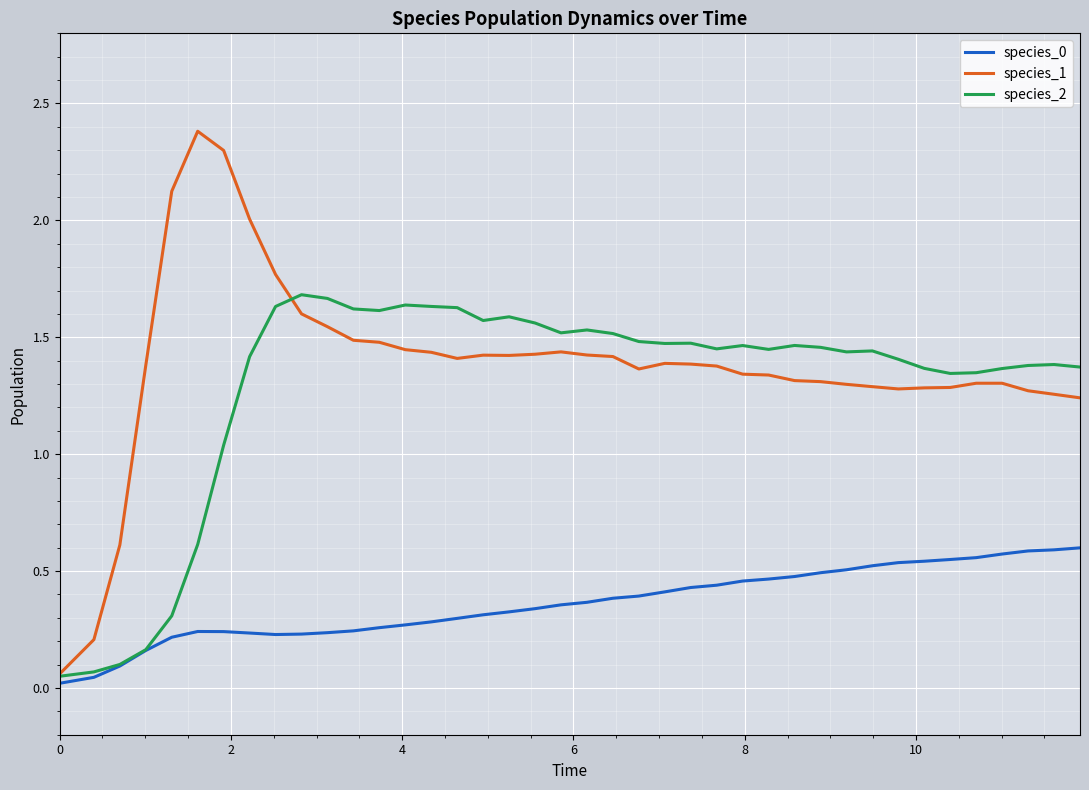

True or false: species_0 and species_1 cross at least once.

False